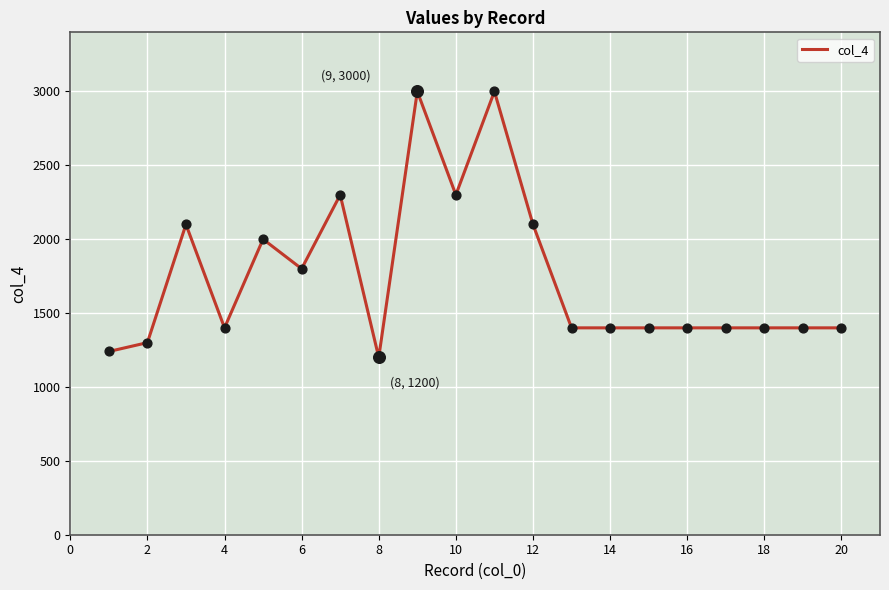

What is the difference between the maximum and minimum values?

1800